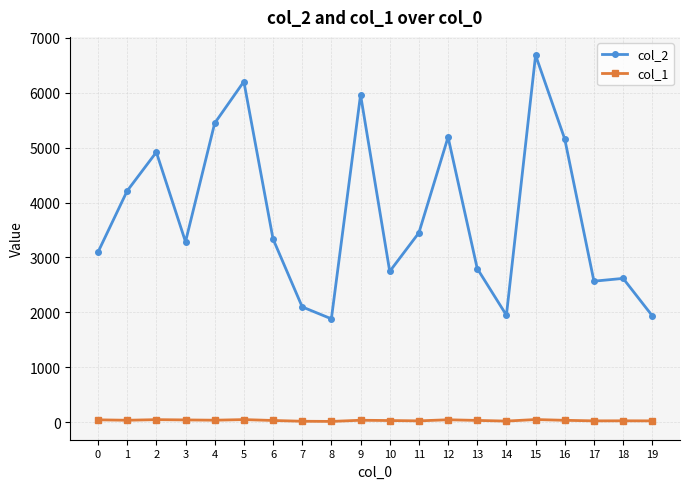

What value does the col_2 series have at 14?

1949